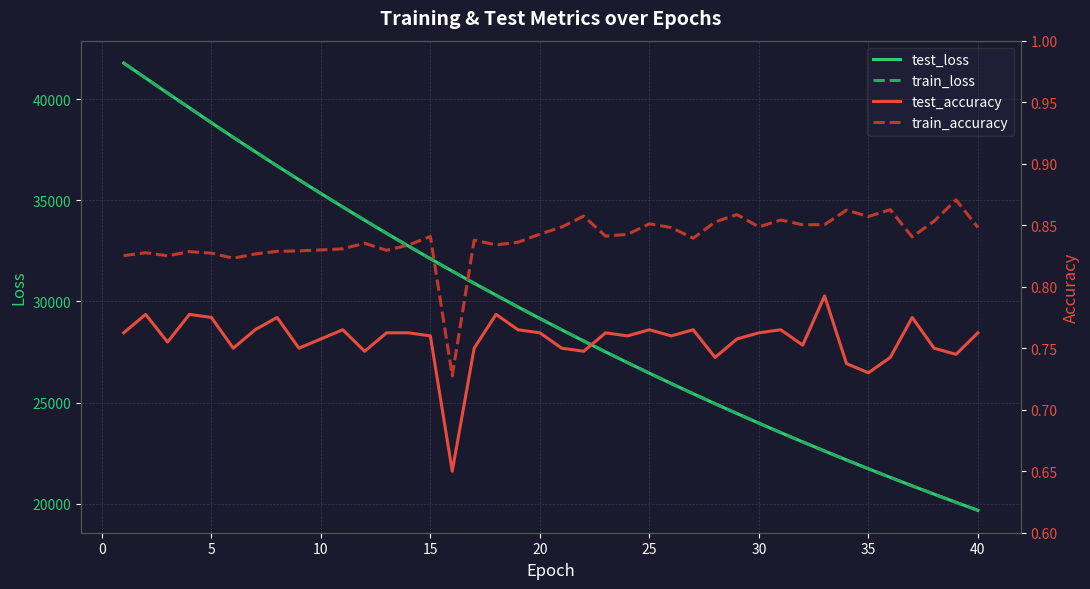

Is the value of test_loss at 5 greater than the value of train_loss at 40?

Yes